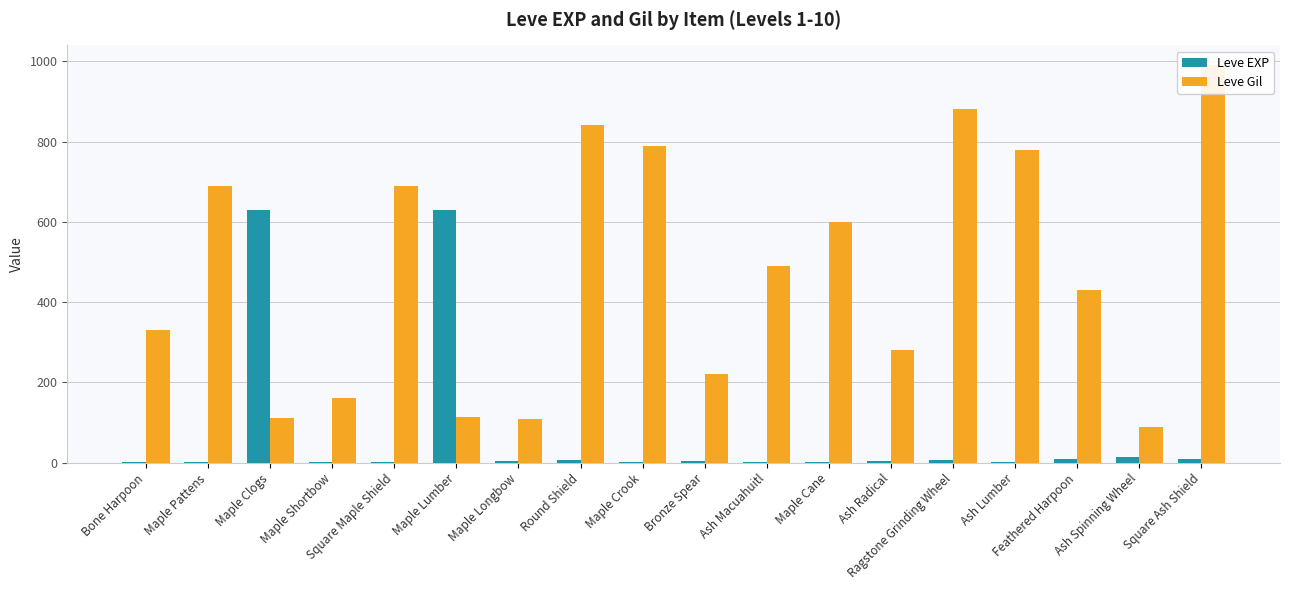

Where does the Leve Gil series first go above 490?

Maple Pattens